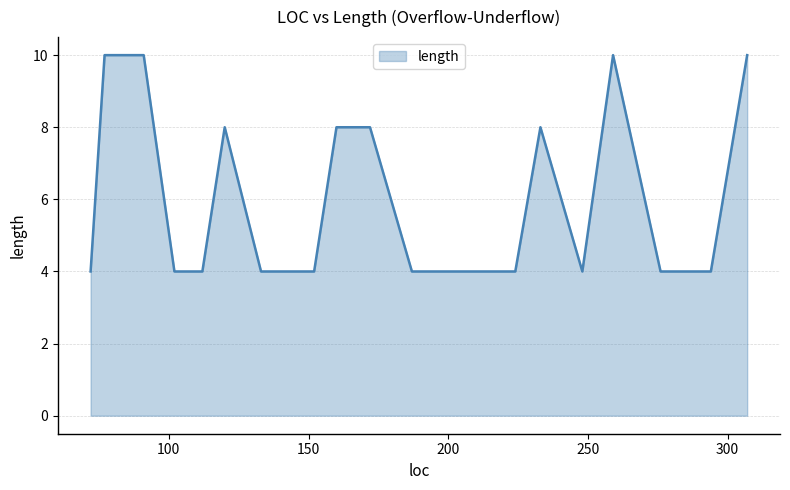

How many lines are shown in the chart?

1